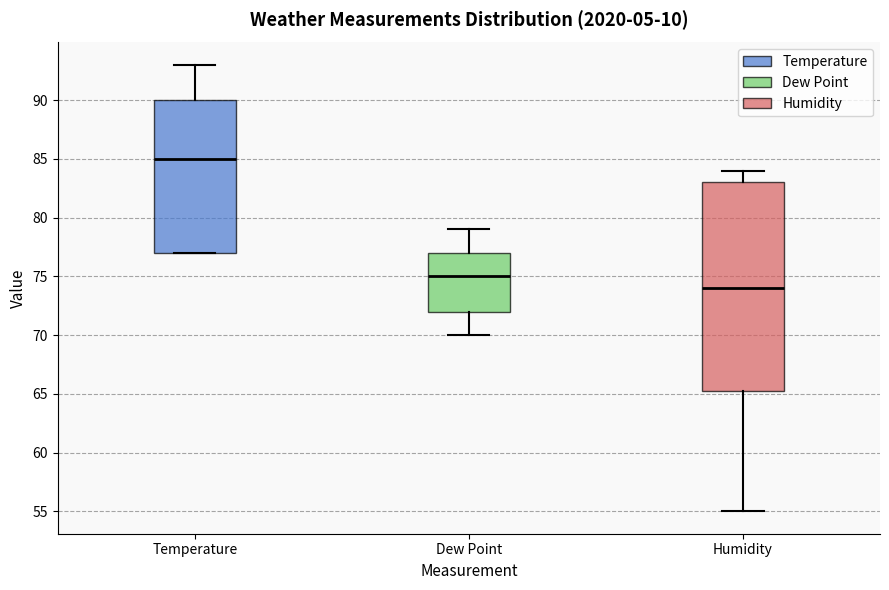

Which box's median line is the highest?

Temperature